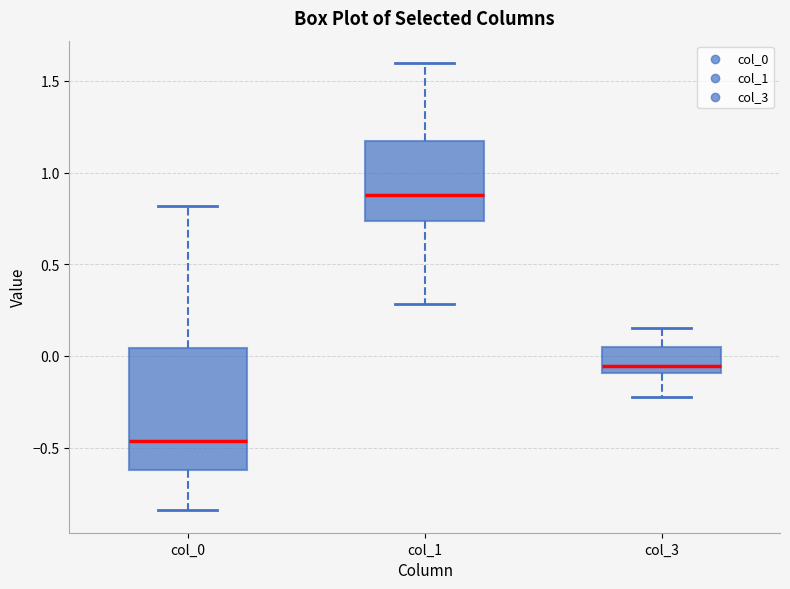

Which box's median line is the highest?

col_1